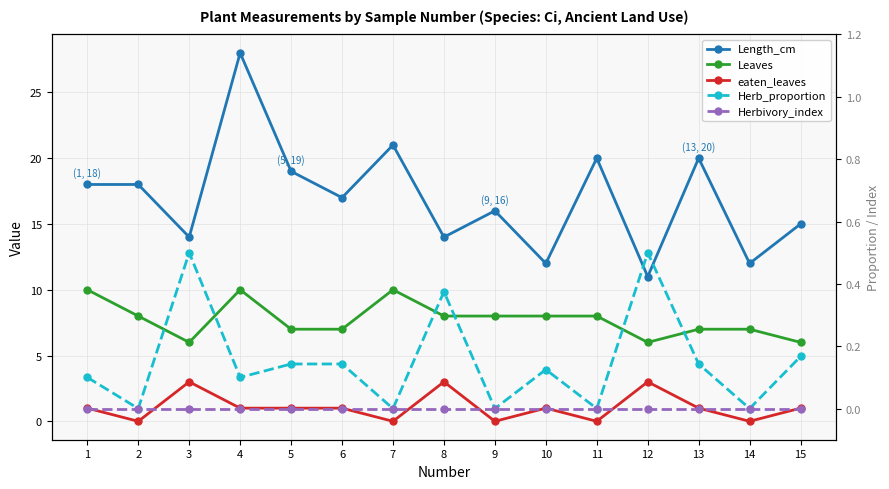

How many interior local valleys does the Length_cm series have?

6